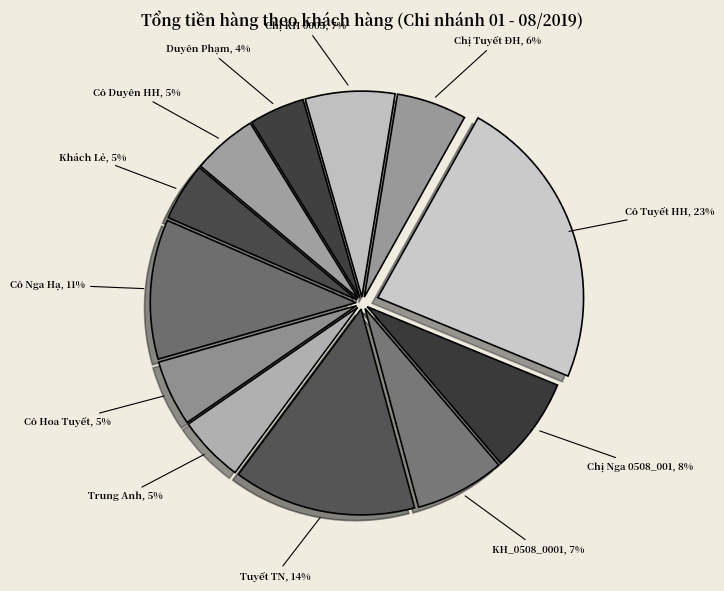

How many slices are in this pie chart?

12